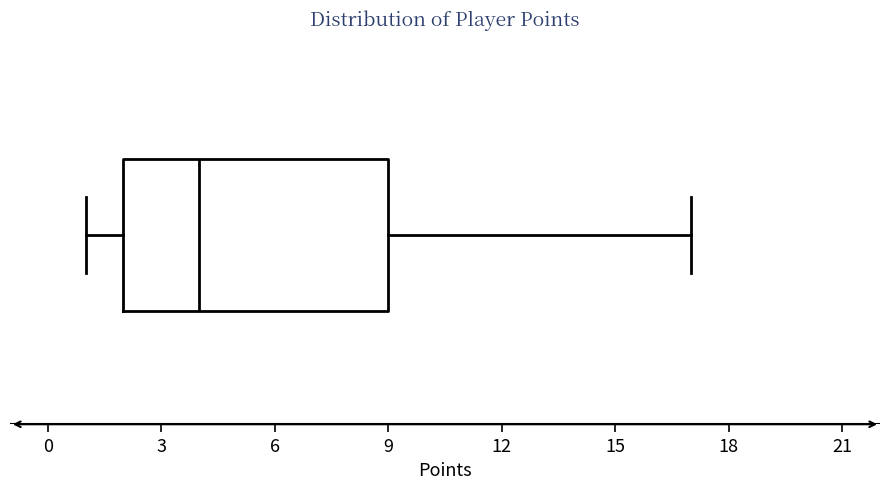

Read this box plot against the x-axis: the position of the median line, the range covered by the box, and the ends of both whiskers. The values are not printed on the chart, so give them approximately, as read against the axis.

median 4, box 2 to 9, whiskers 1 to 17